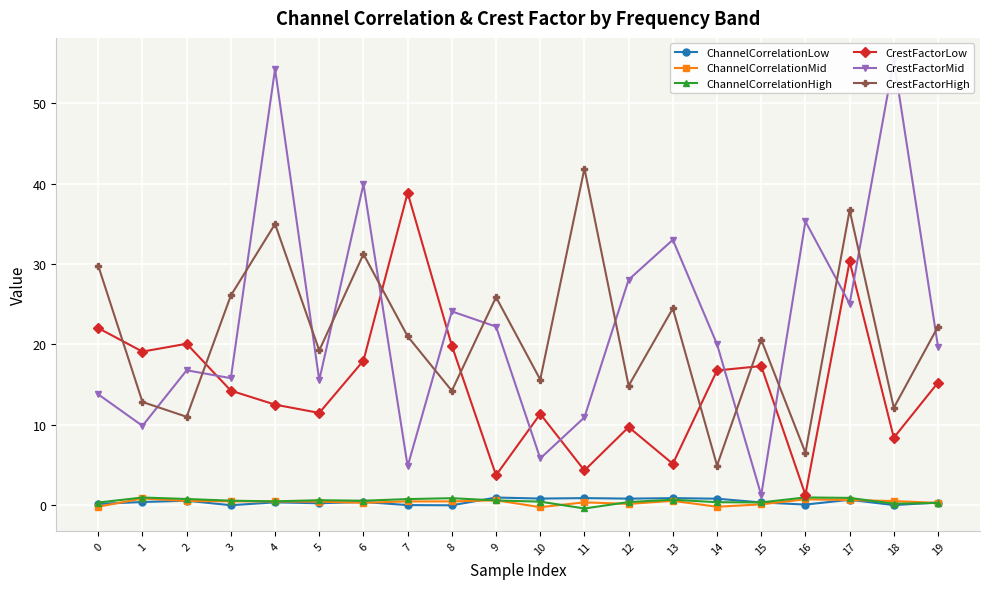

Is the value of ChannelCorrelationLow at 0 greater than the value of CrestFactorMid at 2?

No